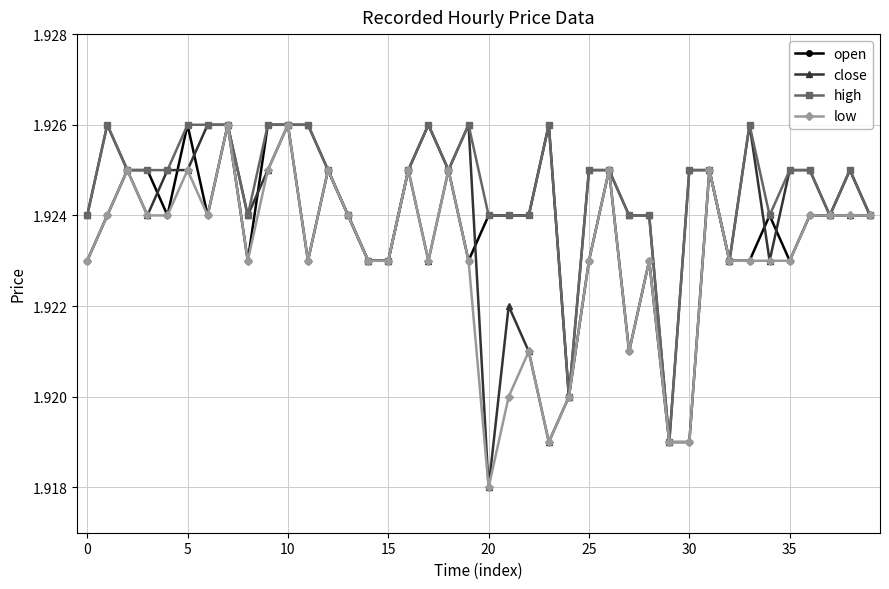

Is this an area chart (filled region under the line)?

No